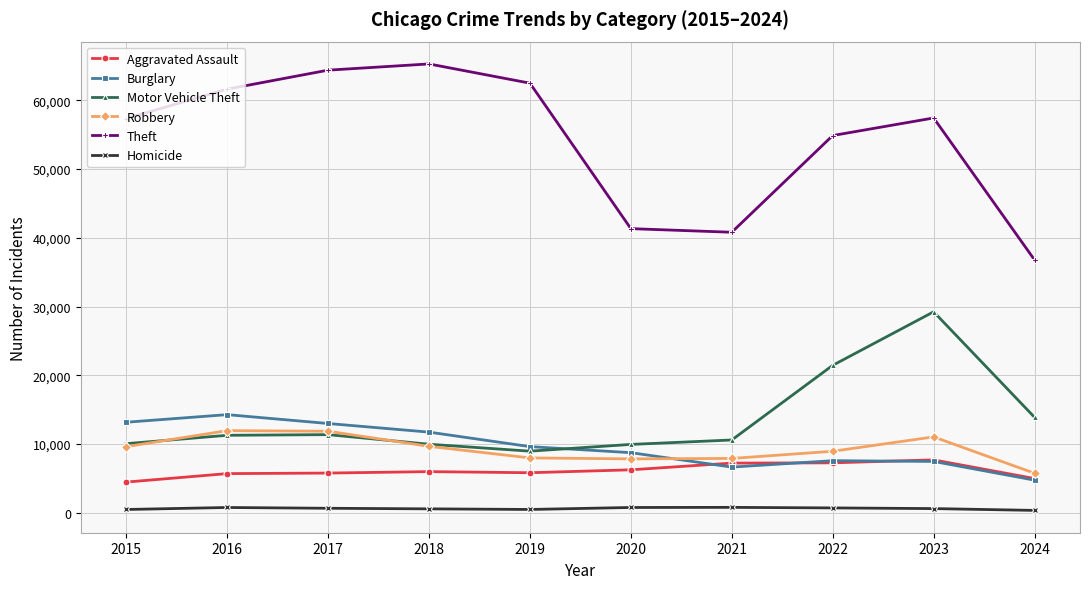

What is the minimum value for Theft?

36784